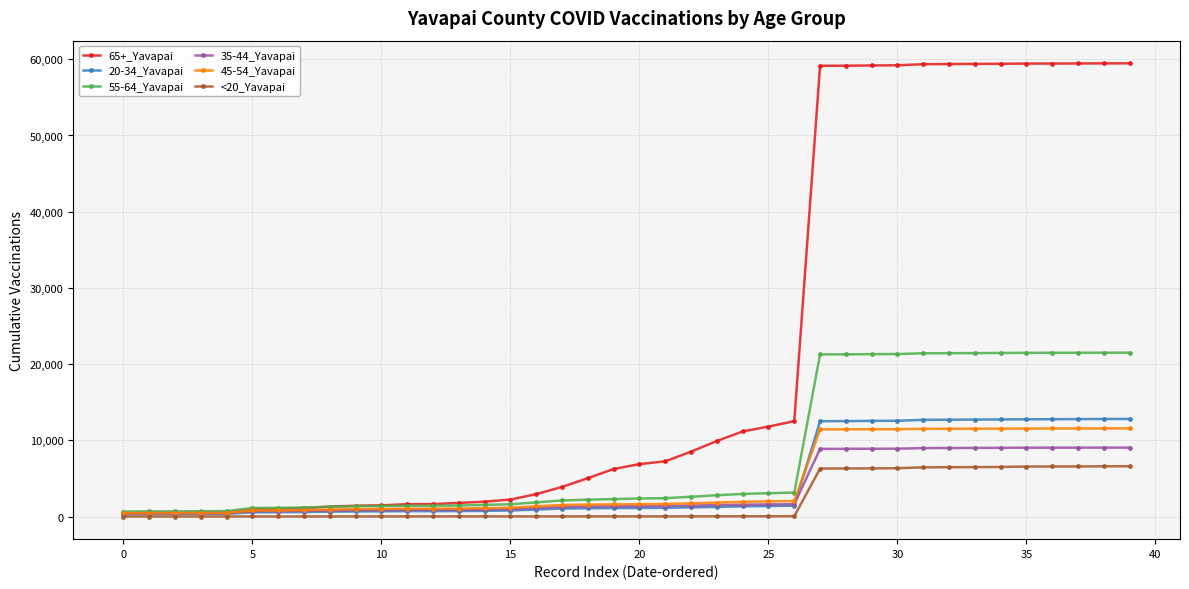

What is the maximum value shown in the chart?

59470